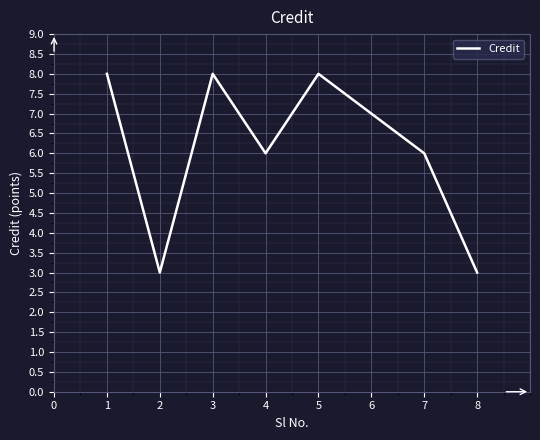

Does the chart display data point markers on the line(s)?

No